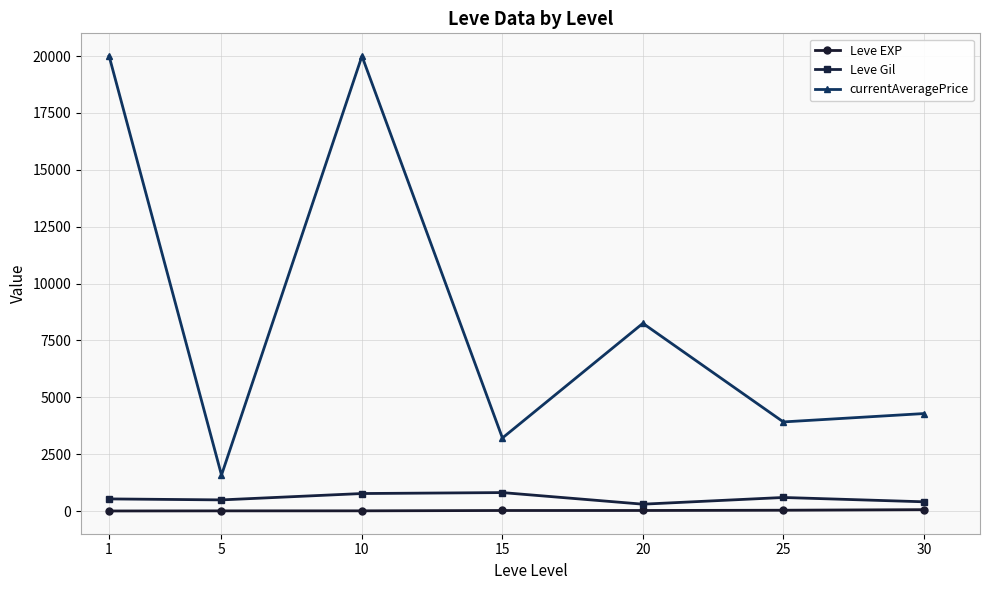

What value does the Leve Gil series have at 20?

300.0